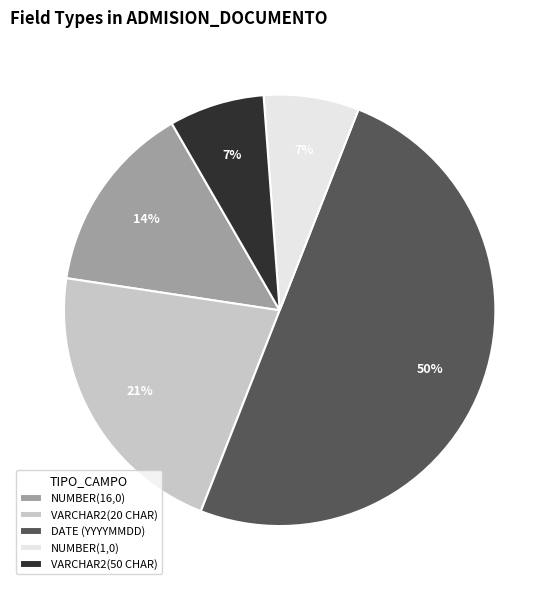

Combined, do VARCHAR2(20 CHAR) and DATE (YYYYMMDD) account for over 50%?

Yes